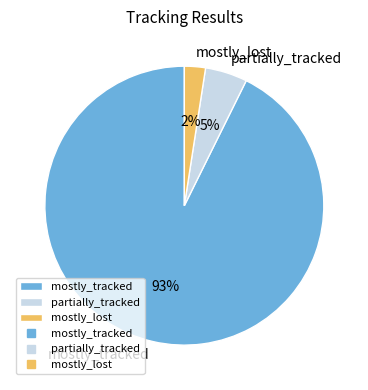

Which category has the smallest portion of the pie?

mostly_lost